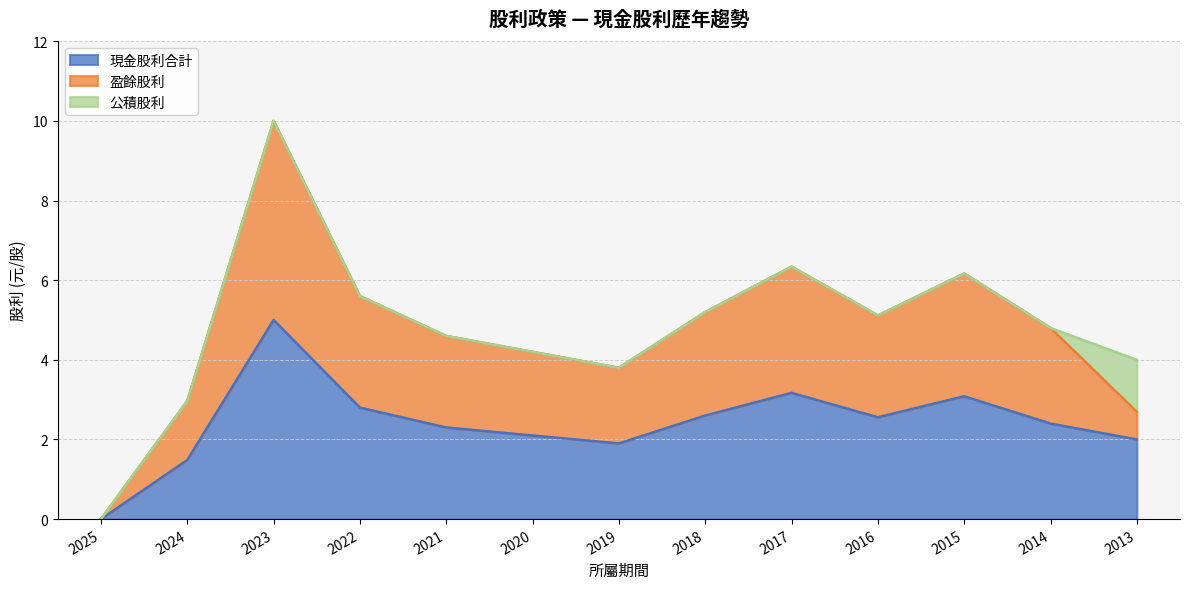

What is the total value across all series at 2021?

4.6